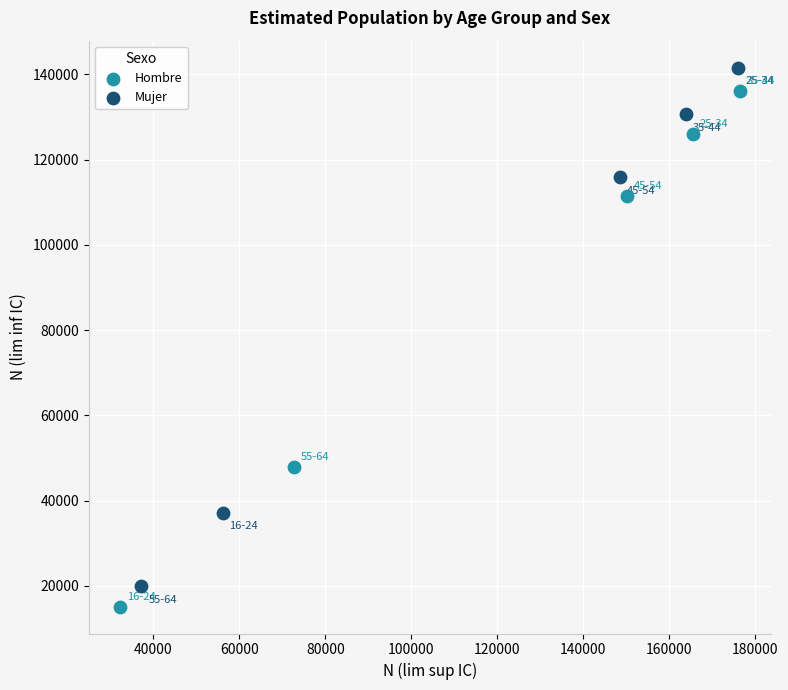

Which series reaches the minimum Y coordinate?

Hombre